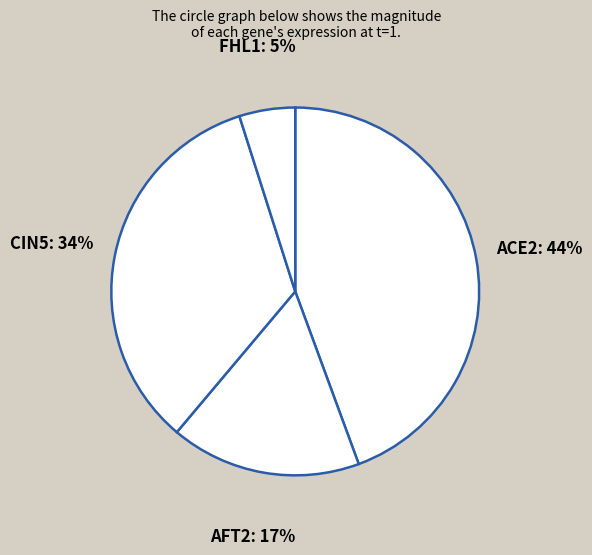

Is it true that AFT2 is 17% of the pie?

True